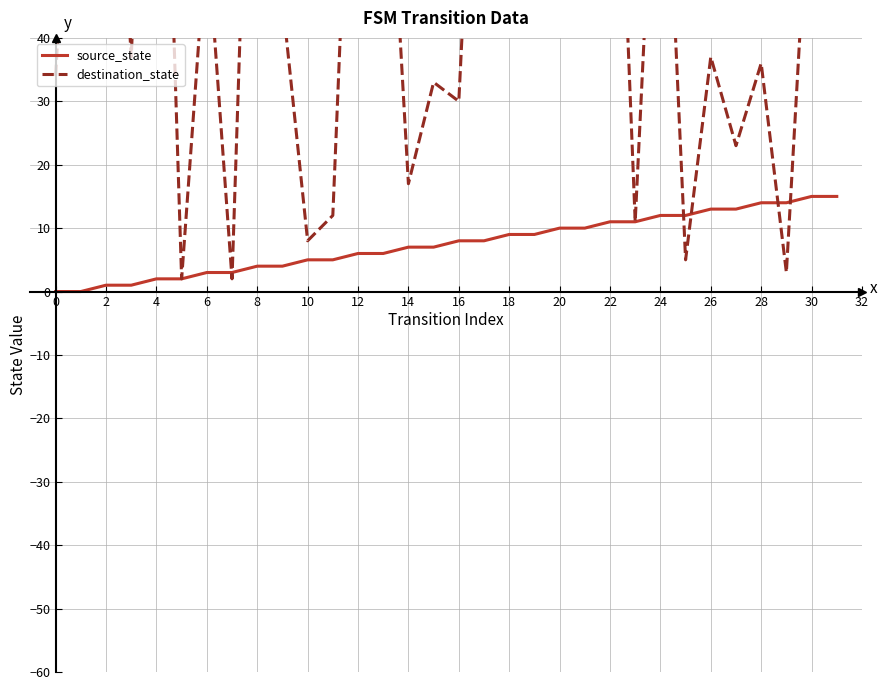

List the series in order of their peak value, highest first.

destination_state, source_state